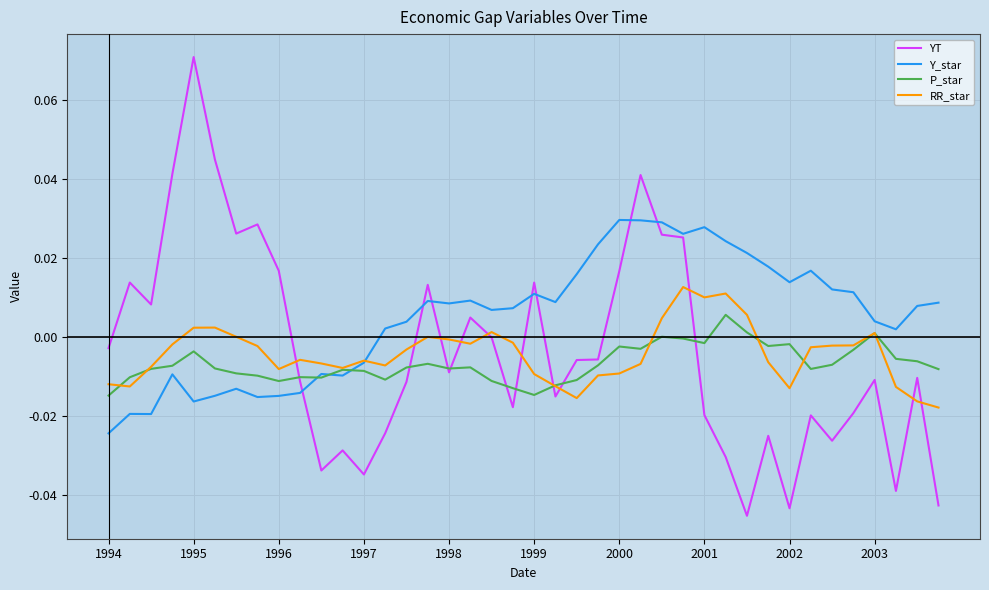

Which series has the largest total across all categories?

Y_star